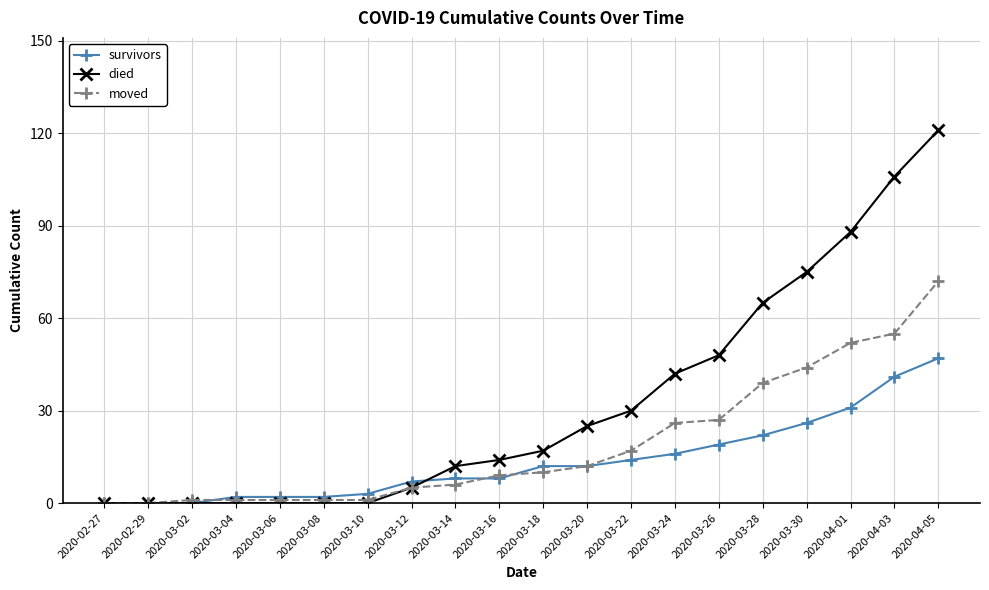

What is the difference between the maximum and minimum values in the survivors series?

47